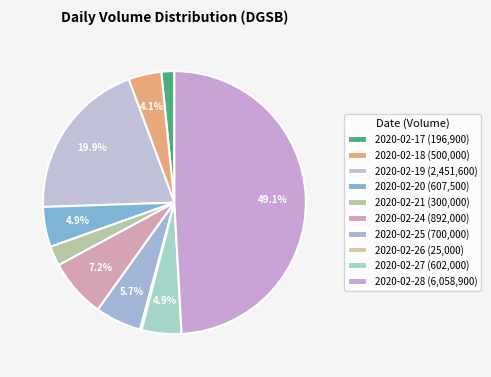

Is there any slice that represents more than half of the pie?

No